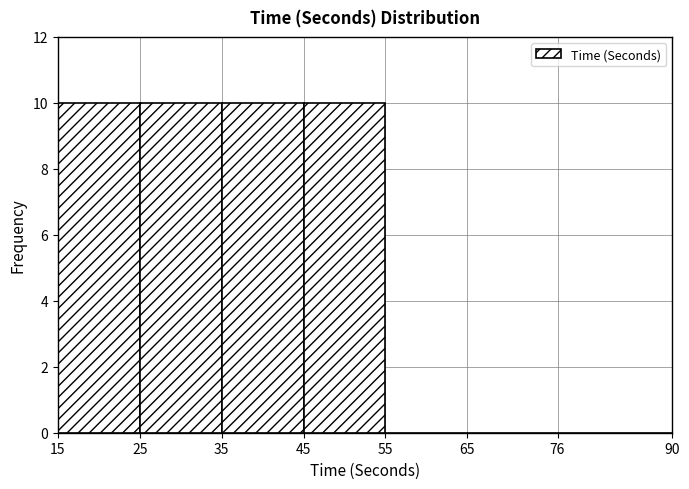

What is the height of the bar covering 15 to 25 on the x-axis? The values are not printed on the chart, so give them approximately, as read against the axis.

10